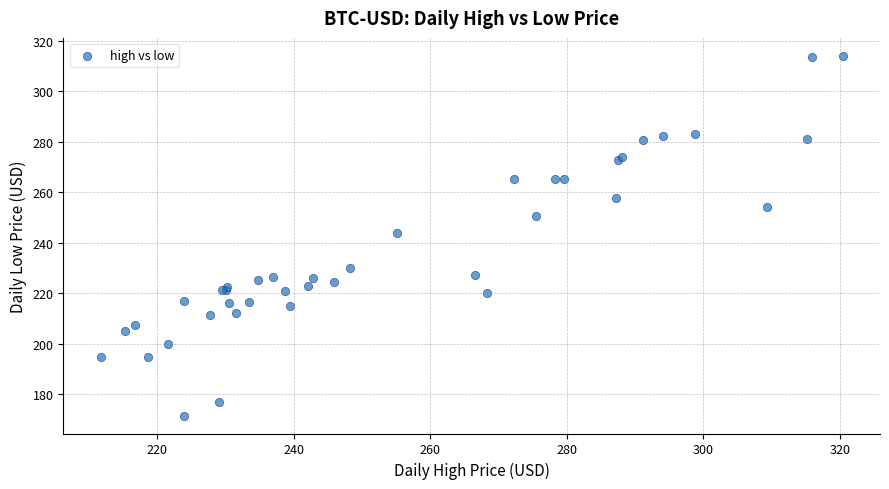

What Y value in the scatter plot is closest to 242?

243.9